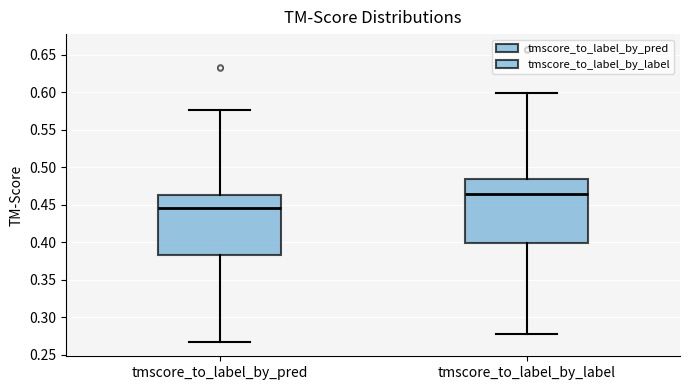

Where is the upper edge of the box for tmscore_to_label_by_label on the y-axis? The values are not printed on the chart, so give them approximately, as read against the axis.

0.485